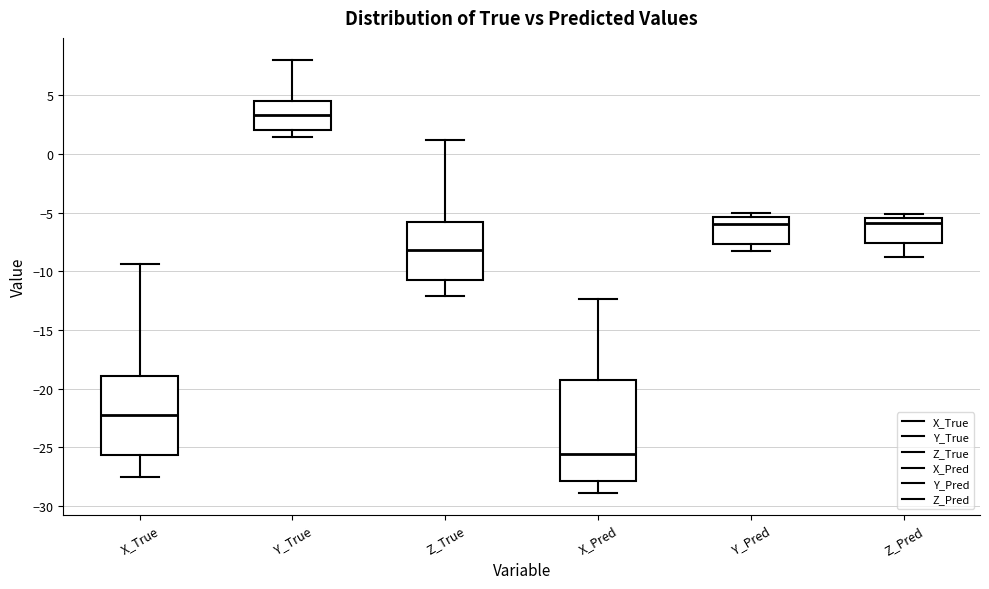

Comparing the boxes themselves (not the whiskers), which one is the tallest?

X_Pred